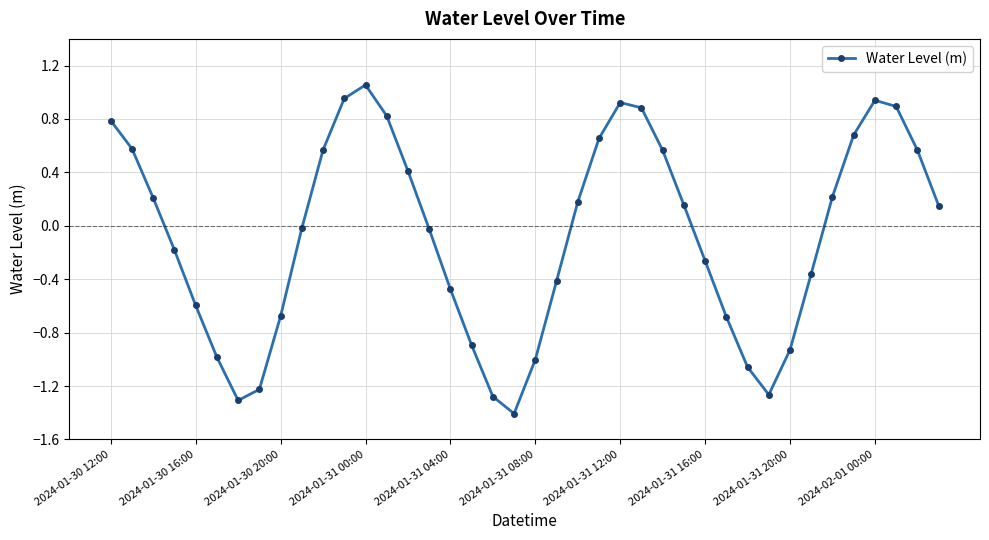

True or false: there are more than 0 points higher than both neighbors.

True